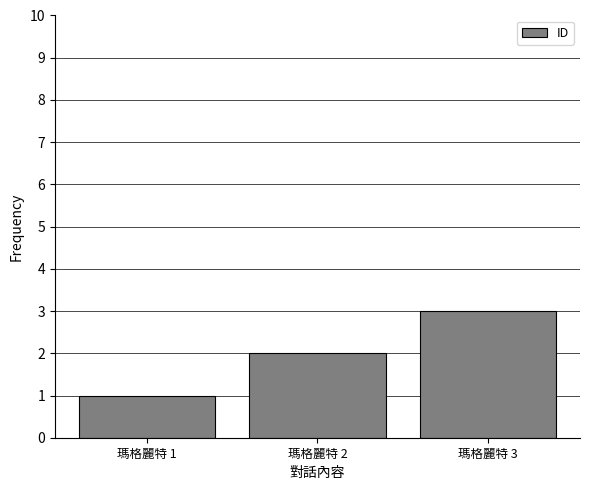

Reading left to right, list all the values displayed in this chart.

瑪格麗特 1=1	瑪格麗特 2=2	瑪格麗特 3=3